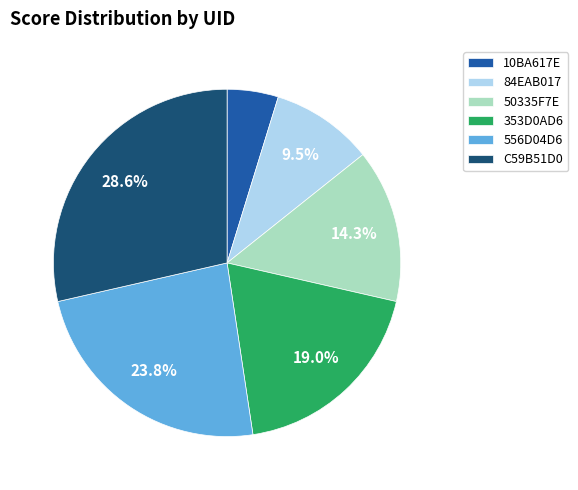

What is the smallest slice in the pie chart?

10BA617E